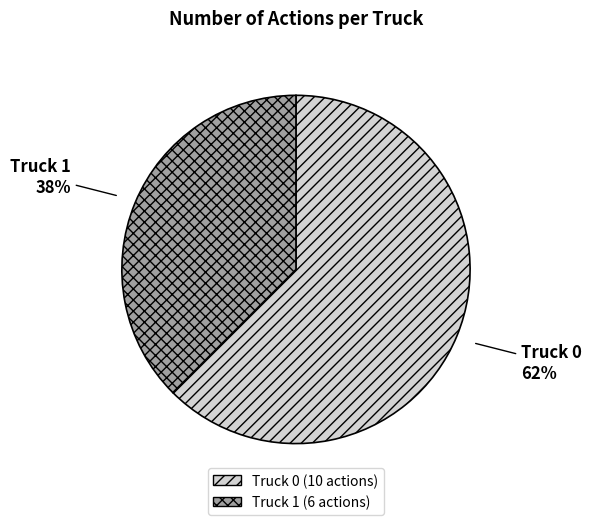

Is there a majority slice in this chart?

Yes